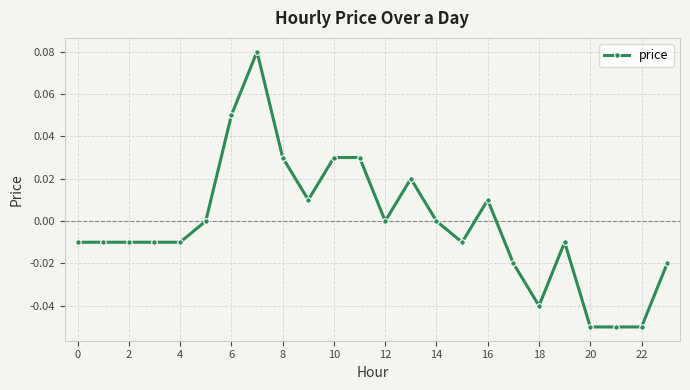

True or false: there are more than 1 points higher than both neighbors.

True